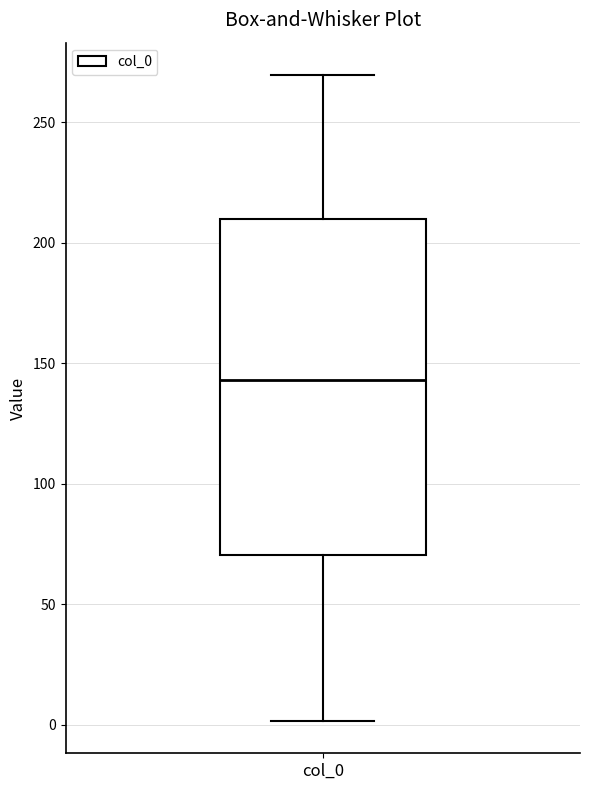

Read this box plot against the y-axis: the position of the median line, the range covered by the box, and the ends of both whiskers. The values are not printed on the chart, so give them approximately, as read against the axis.

median 145, box 70 to 210, whiskers 0 to 270